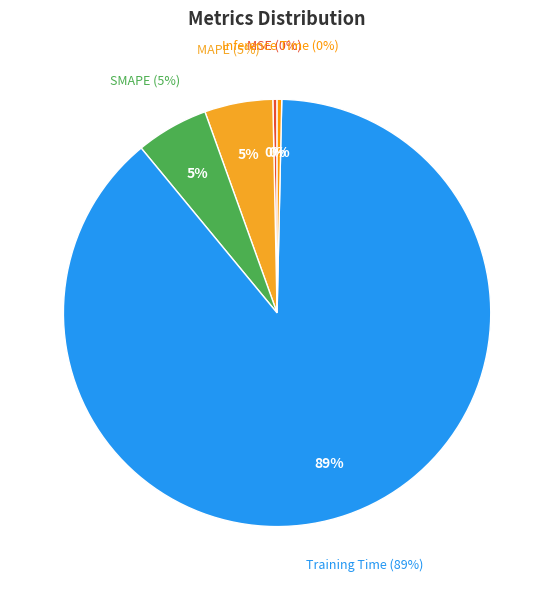

To the nearest percent, what portion does Training Time represent?

89%